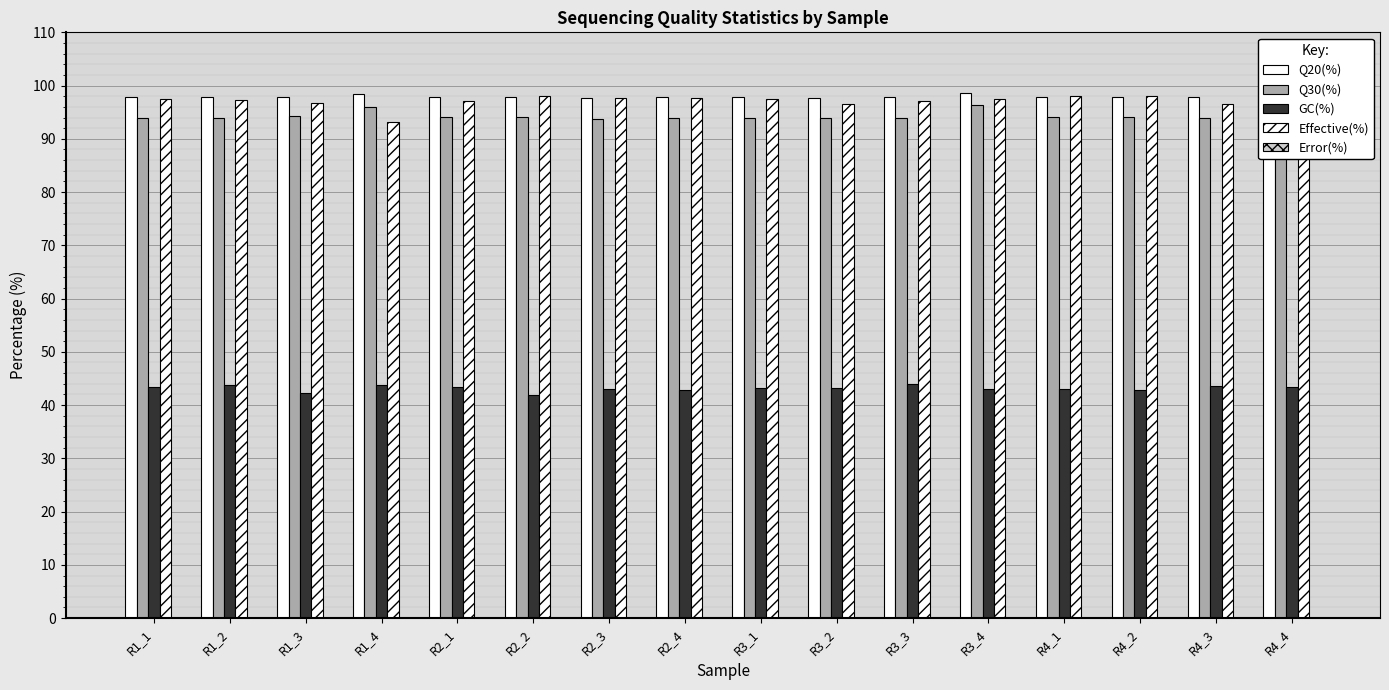

Where does the GC(%) series first go above 43?

R1_1